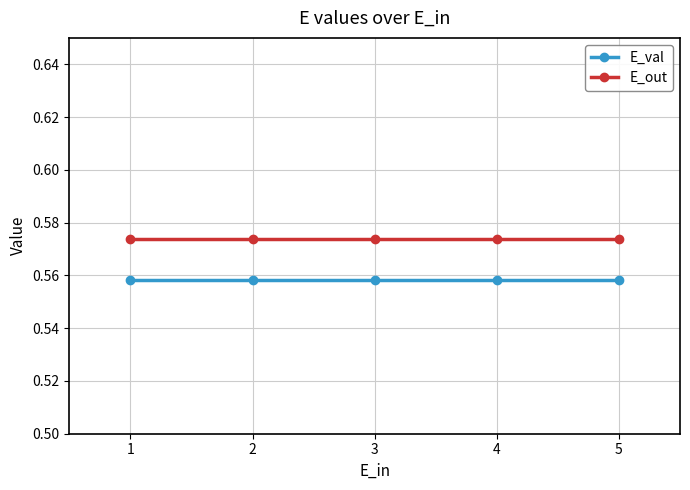

What is the sum of all E_val values?

2.8